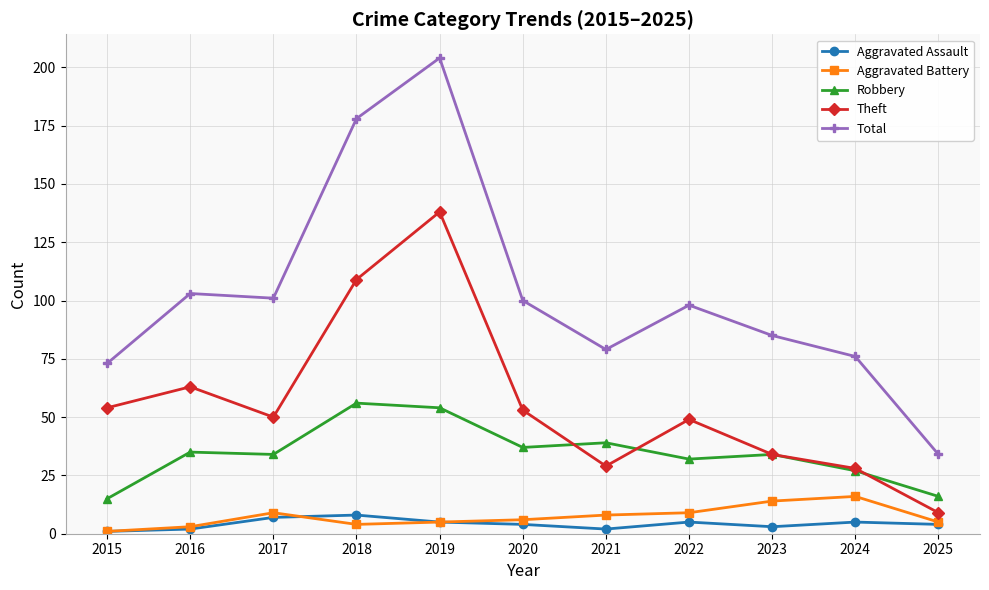

Reading left to right, extract all data points from this chart.

Aggravated Assault: 1	2	7	8	5	4	2	5	3	5	4
Aggravated Battery: 1	3	9	4	5	6	8	9	14	16	5
Robbery: 15	35	34	56	54	37	39	32	34	27	16
Theft: 54	63	50	109	138	53	29	49	34	28	9
Total: 73	103	101	178	204	100	79	98	85	76	34